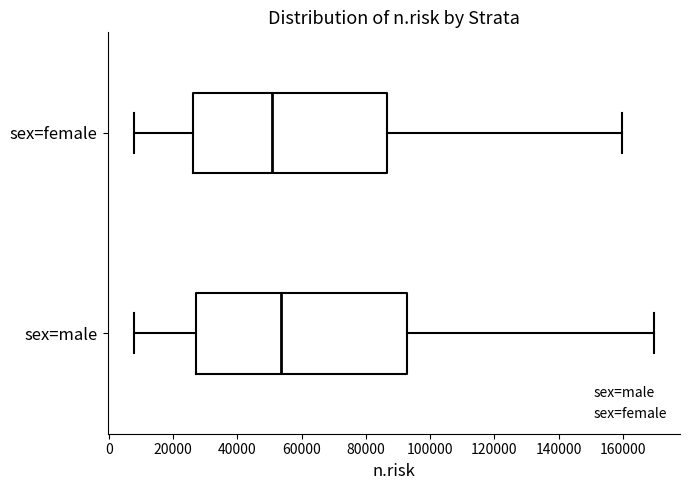

Reading bottom to top, read every box against the x-axis: the position of its median line, the range the box covers, and the ends of its whiskers. The values are not printed on the chart, so give them approximately, as read against the axis.

sex=male: median 54000, box 28000 to 92000, whiskers 8000 to 170000
sex=female: median 50000, box 26000 to 86000, whiskers 8000 to 160000